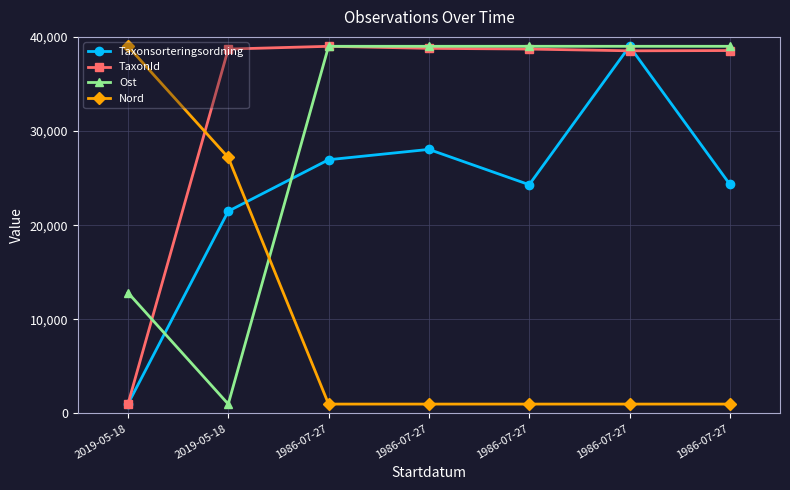

The Taxonsorteringsordning series shows 551.2 at 2019-05-18. True or false?

False